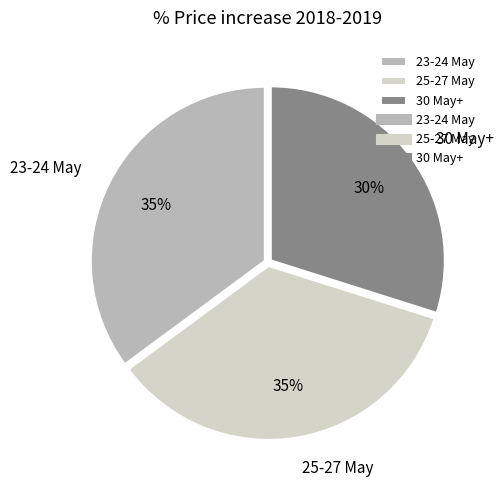

True or false: 30 May+ accounts for 39% of the total.

False